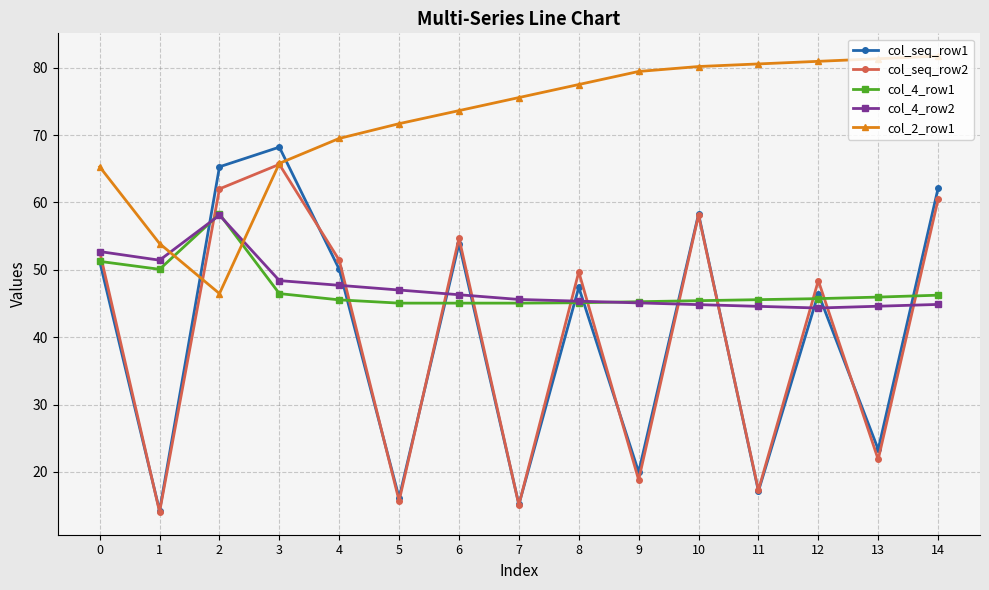

Which series has the largest total across all categories?

col_2_row1